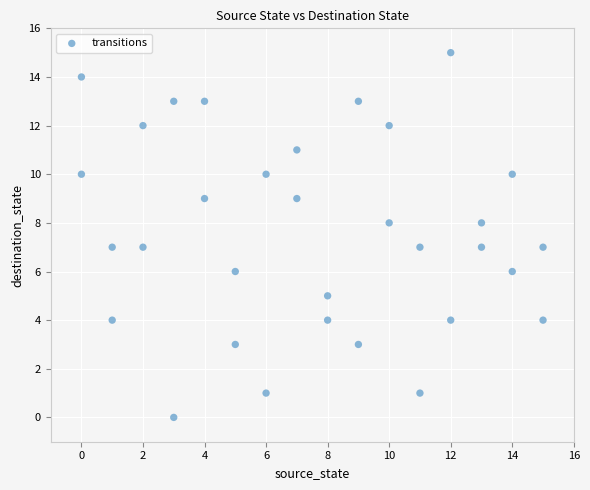

What is the range of X values (max minus min)?

15